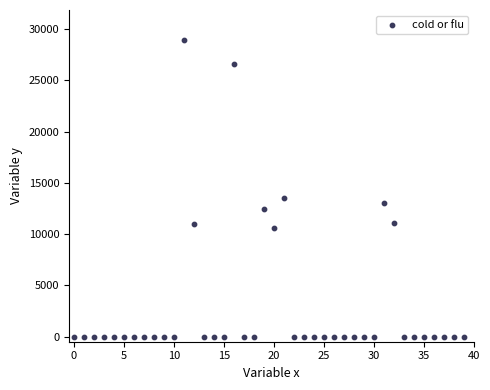

What Y value in the scatter plot is closest to 14481?

13506.2